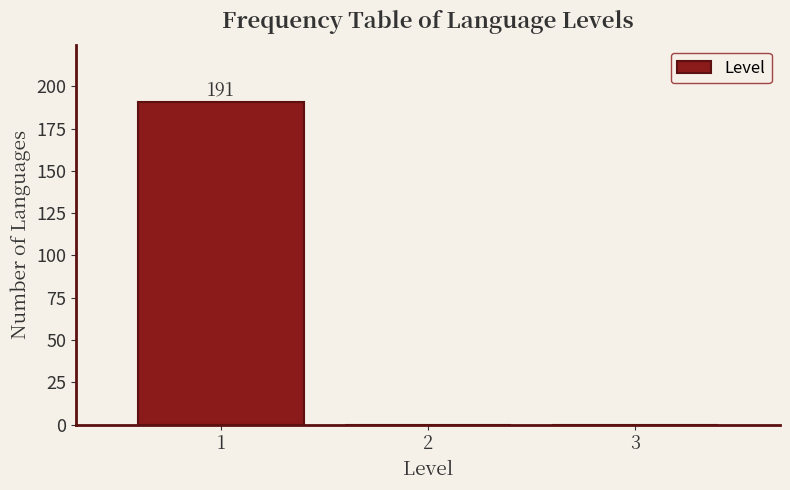

Reading left to right, extract all data points from this chart.

1=191	2=0	3=0